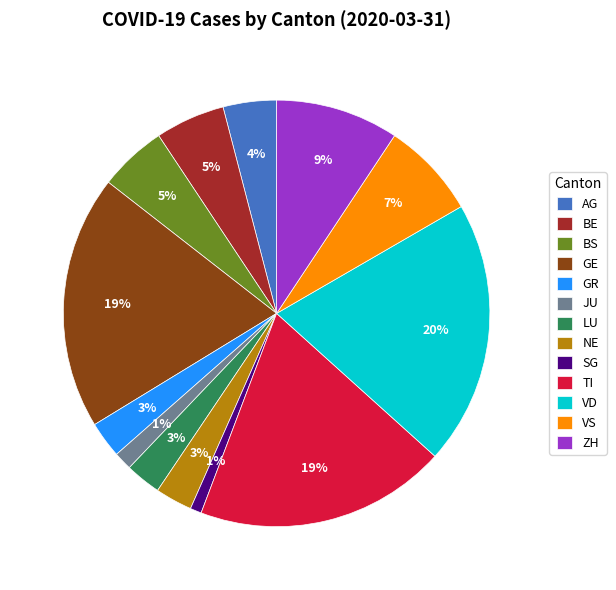

Between BE and LU, which is larger?

BE